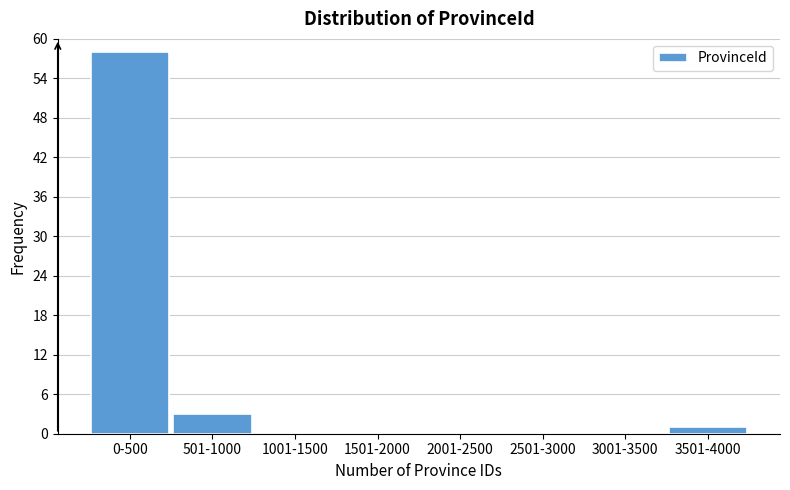

Reading left to right, transcribe all the data shown in this chart.

0-500=58	501-1000=3	1001-1500=0	1501-2000=0	2001-2500=0	2501-3000=0	3001-3500=0	3501-4000=1